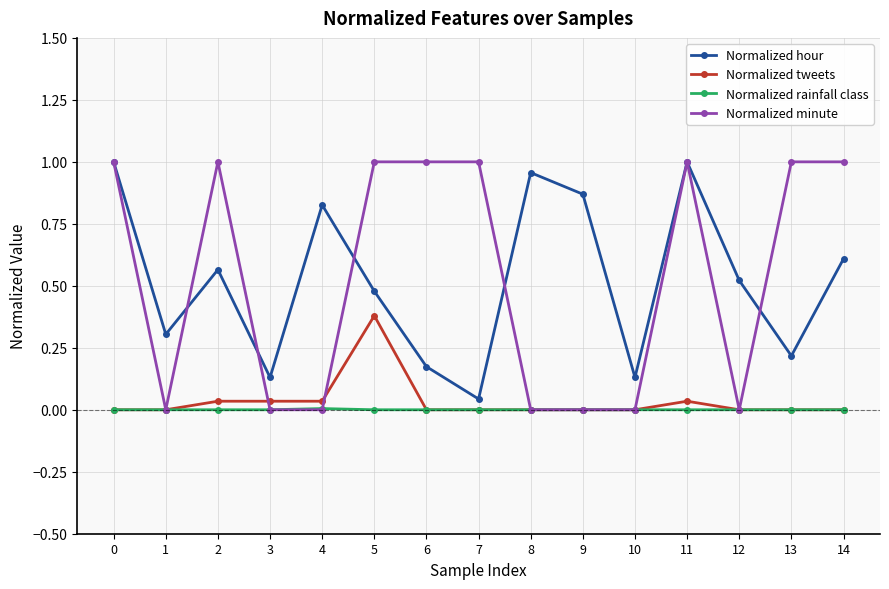

Is the value of Normalized hour at 12 greater than the value of Normalized tweets at 10?

Yes